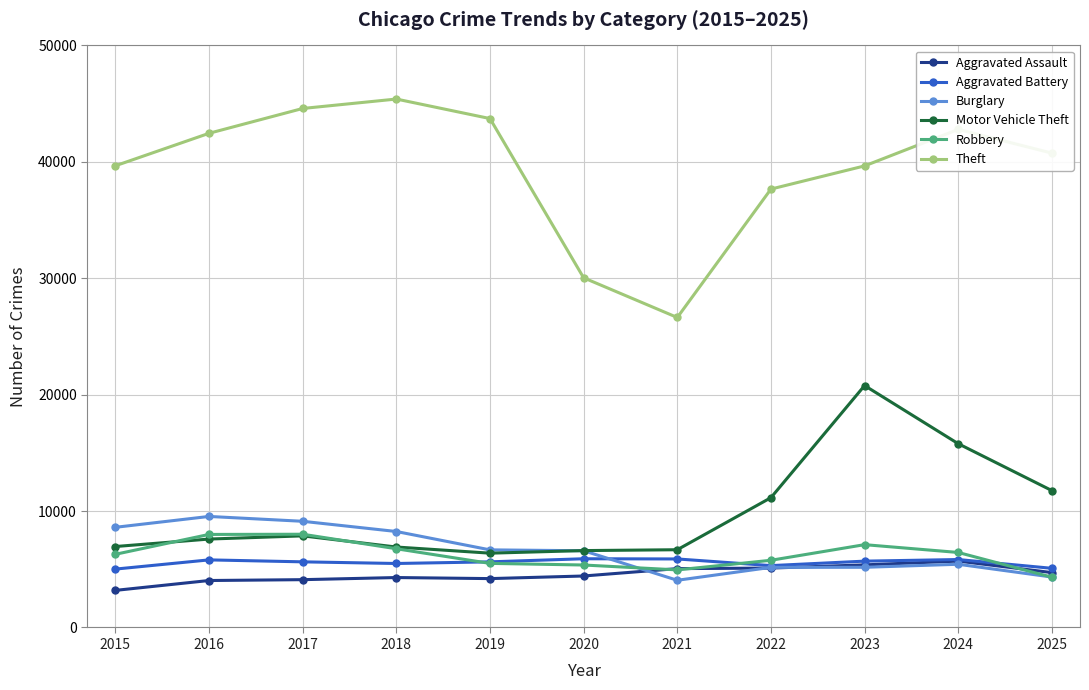

In Theft, how many points are lower than both neighbors (excluding endpoints)?

1